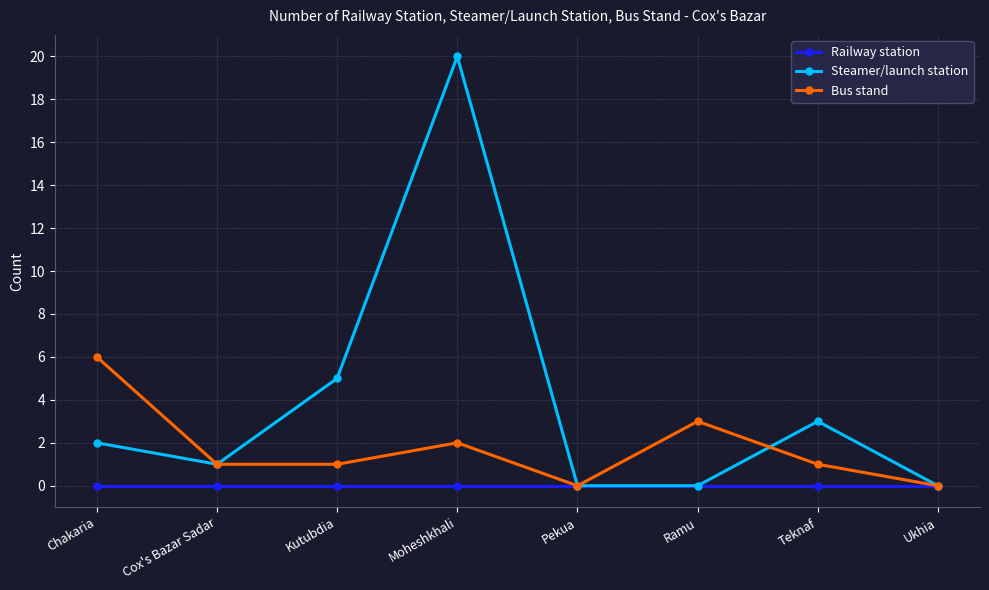

What is the difference between the highest and lowest values at Cox's Bazar Sadar?

1